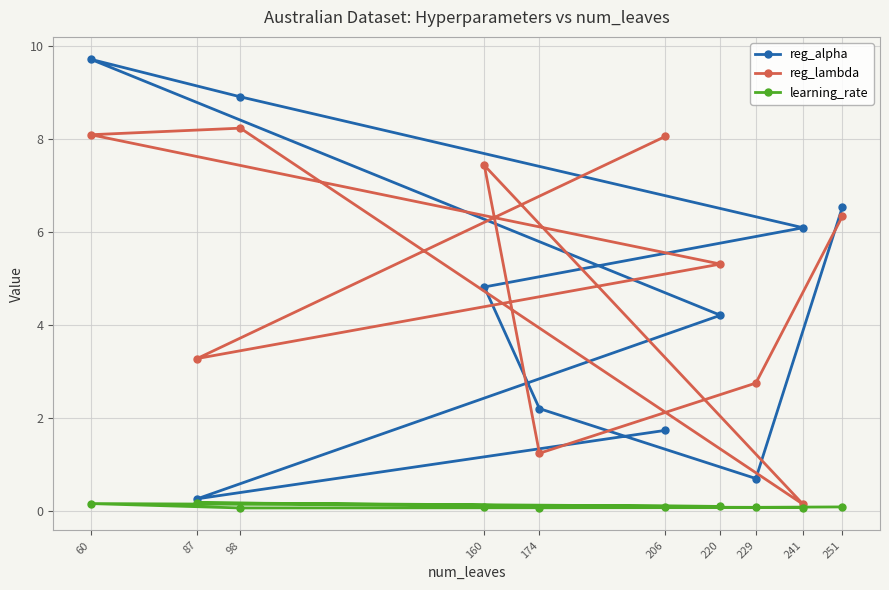

True or false: reg_alpha and learning_rate cross at least once.

False